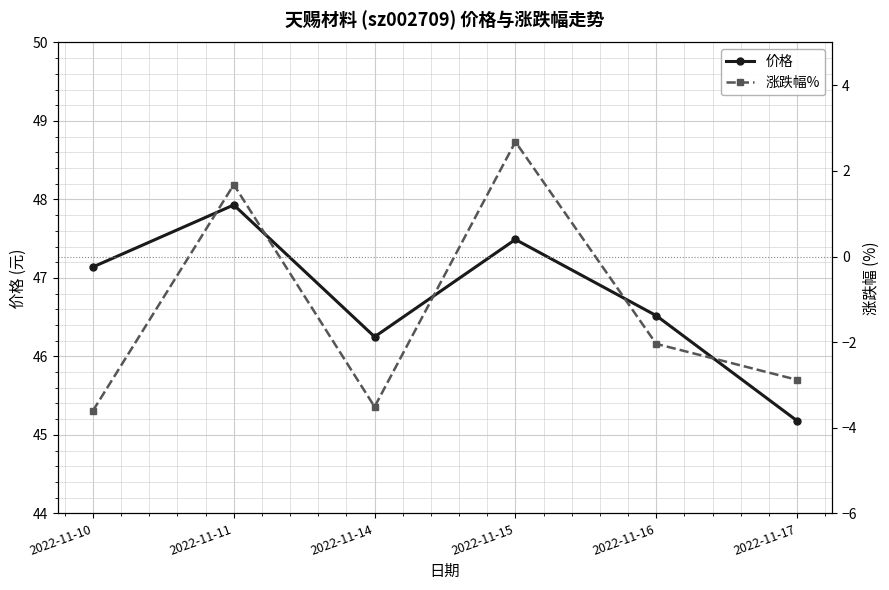

How many data points in 价格 are less than 47?

3